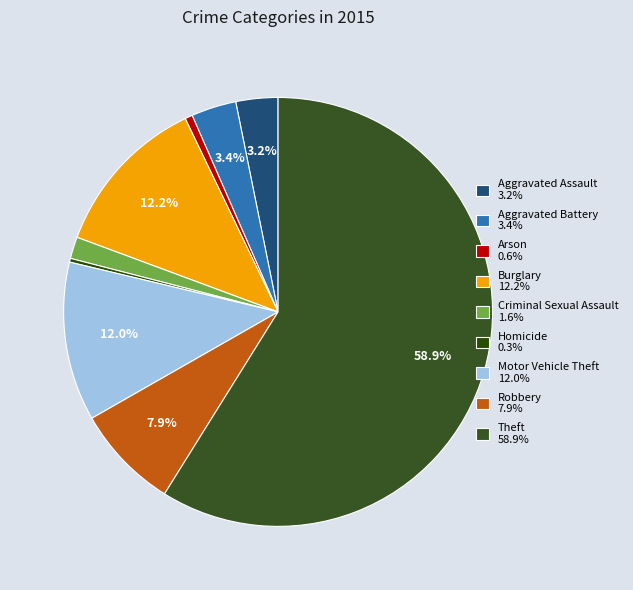

Which slice is the smallest?

Homicide